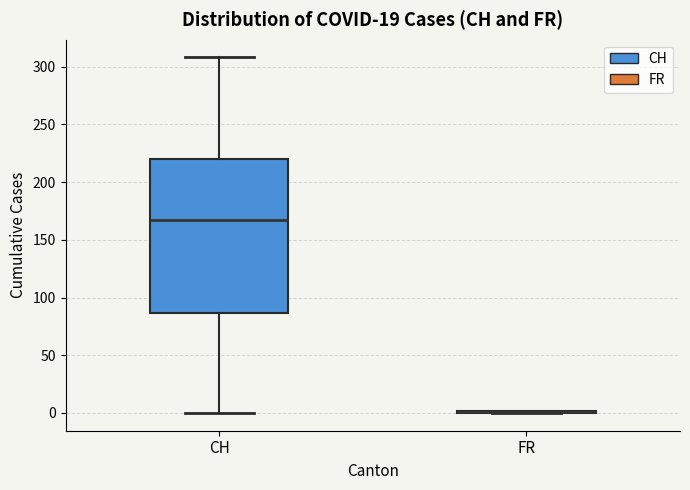

Reading left to right, read every box against the y-axis: the position of its median line, the range the box covers, and the ends of its whiskers. The values are not printed on the chart, so give them approximately, as read against the axis.

CH: median 165, box 85 to 220, whiskers 0 to 310
FR: box collapsed to a line at 0, whiskers 0 to 0